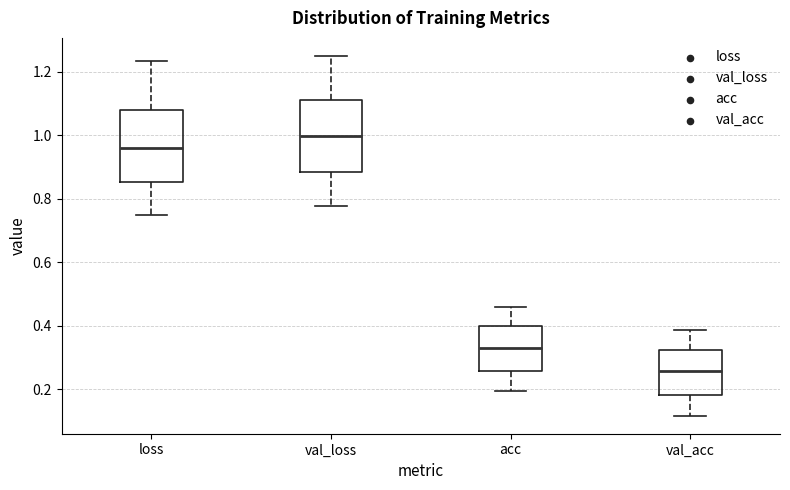

Where does the upper whisker of the box for val_acc end on the y-axis? The values are not printed on the chart, so give them approximately, as read against the axis.

0.38